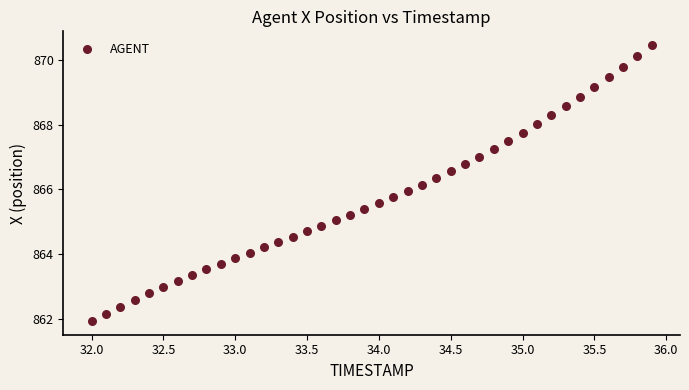

What is the range of X values (max minus min)?

3.9